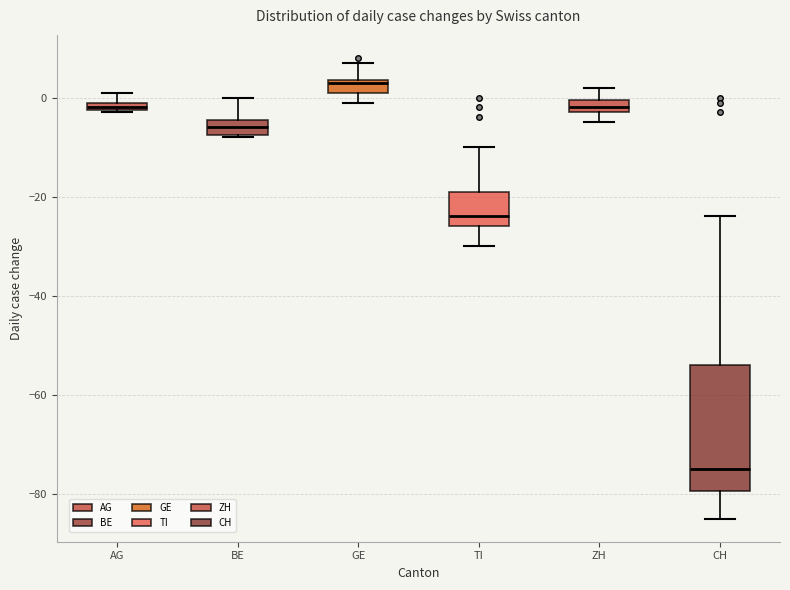

Comparing the boxes themselves (not the whiskers), which one is the tallest?

CH